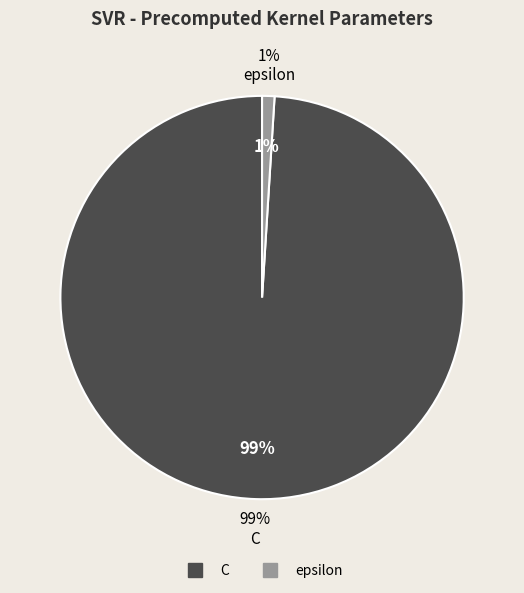

Is there any slice that represents more than half of the pie?

Yes